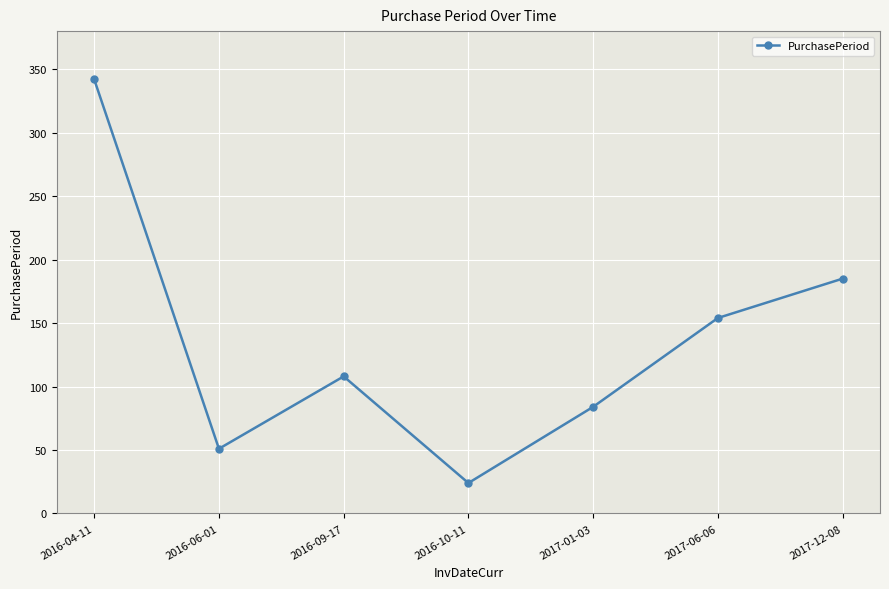

Read the value at 2016-04-11, to the nearest 50.

350